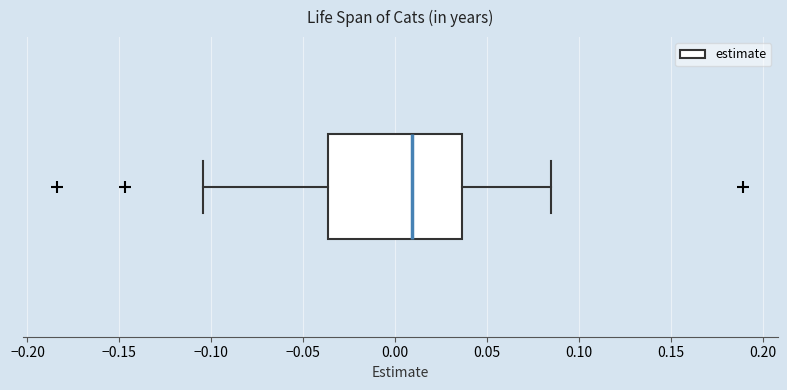

Where does the left whisker of the box end on the x-axis? The values are not printed on the chart, so give them approximately, as read against the axis.

-0.105